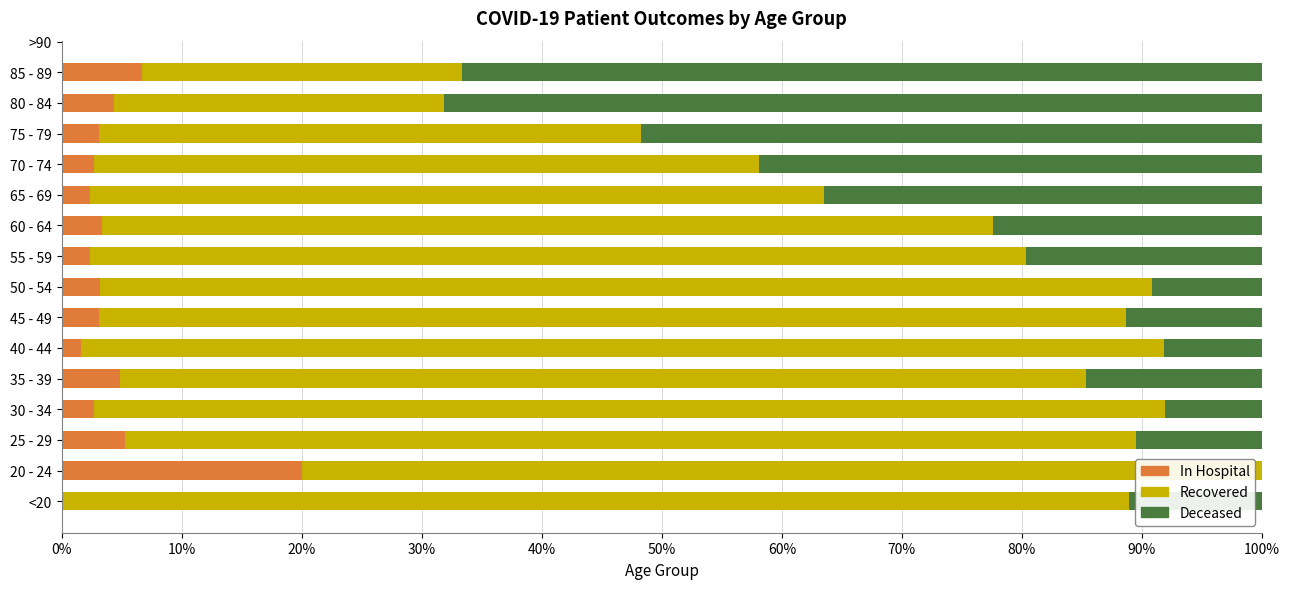

What is the total value across all series at 60 - 64?

100.0